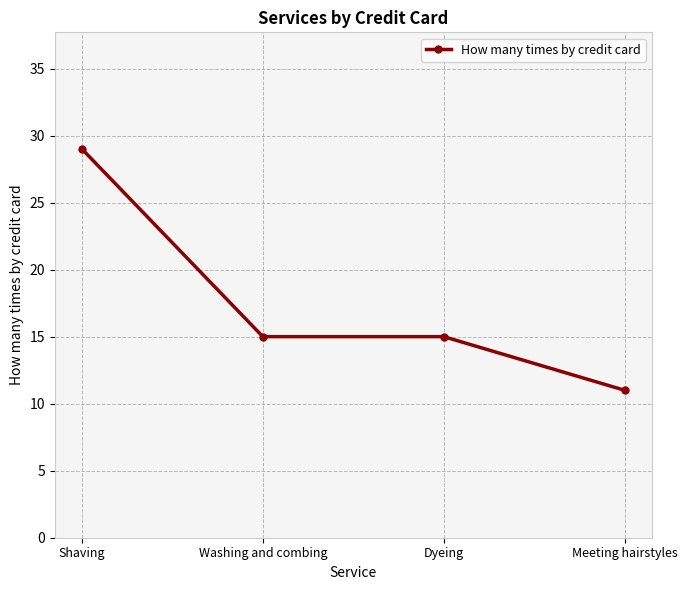

Approximately how many times larger is the value at Meeting hairstyles compared to Shaving?

0.4